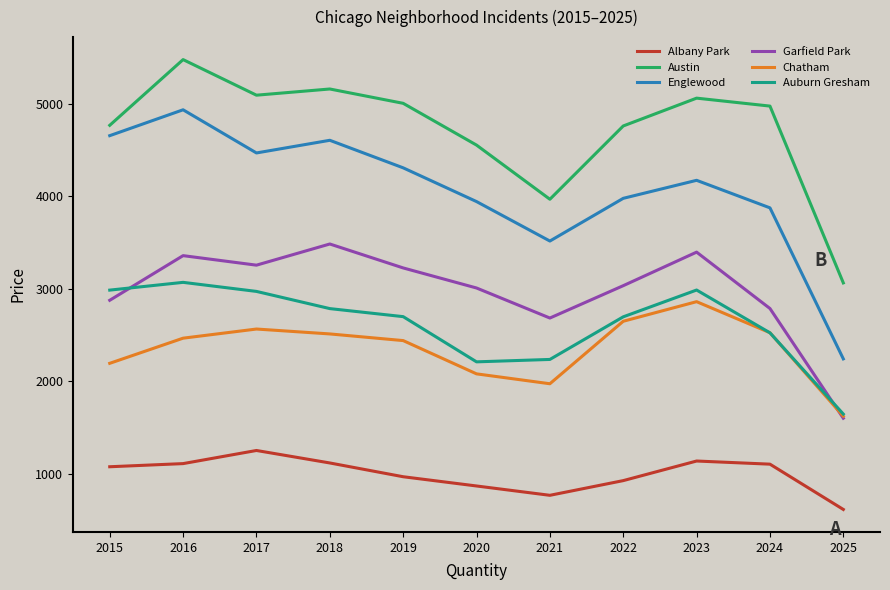

Which category has the lowest value in the Garfield Park series?

2025